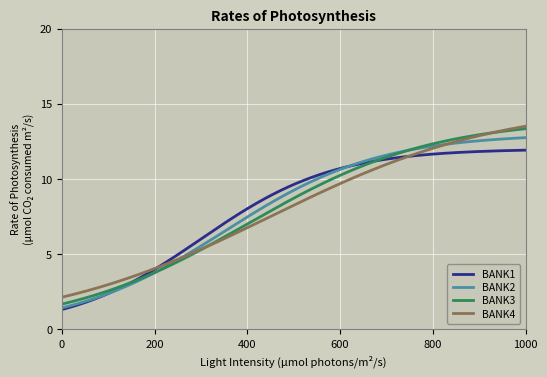

Which series has the widest spread of values?

BANK3